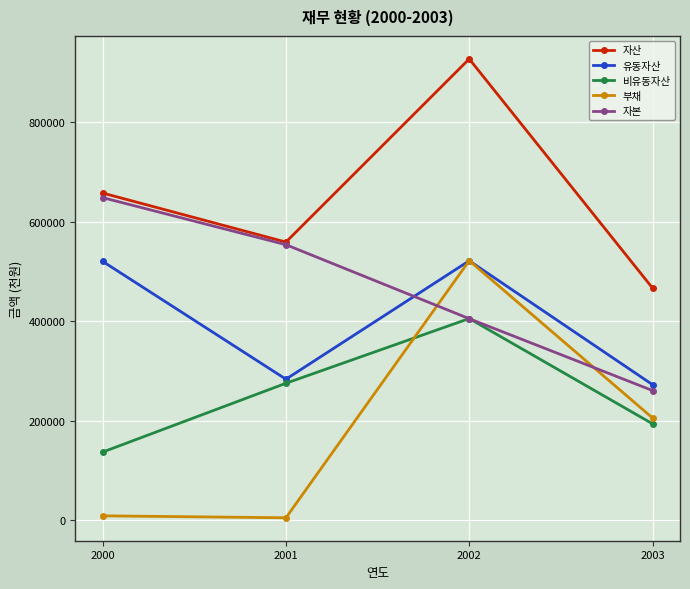

How many categories are shown in the chart?

4